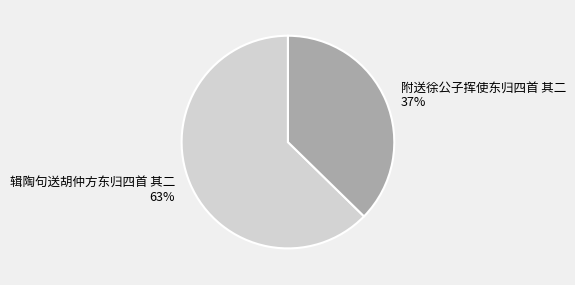

The 辑陶句送胡仲方东归四首 其二 slice represents 50% of the pie. True or false?

False